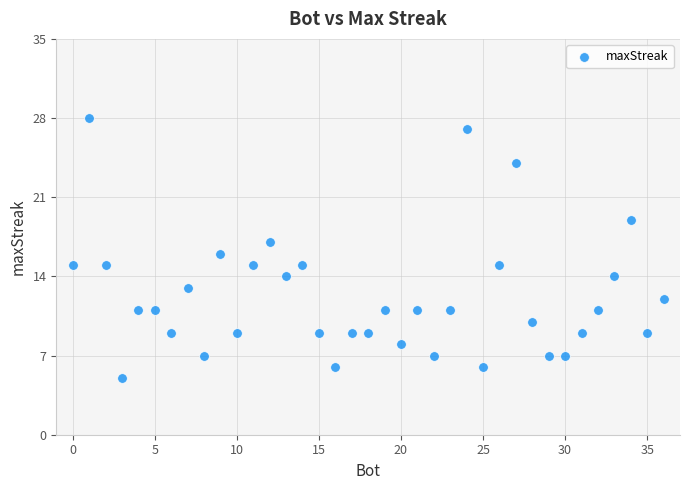

What is the range of X values (max minus min)?

36